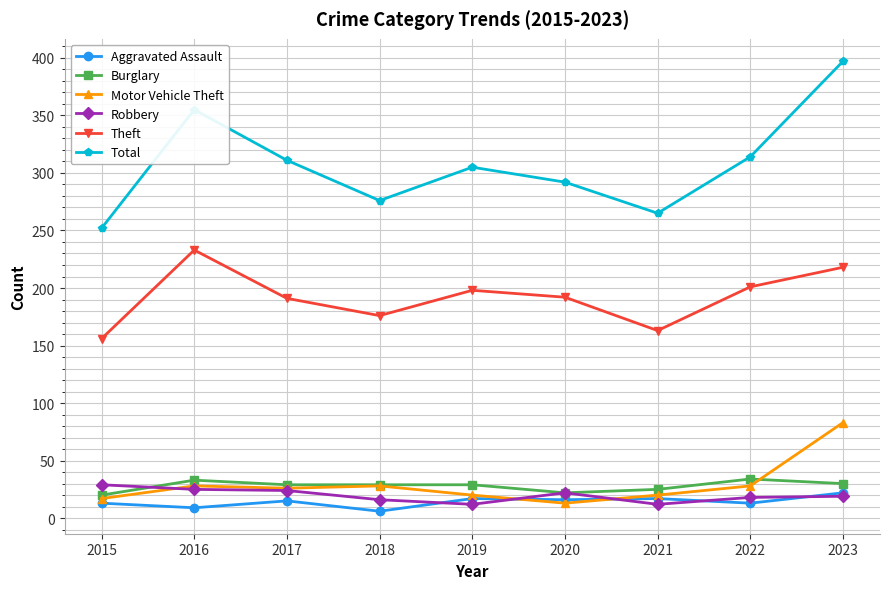

List the series in order of their peak value, highest first.

Total, Theft, Motor Vehicle Theft, Burglary, Robbery, Aggravated Assault